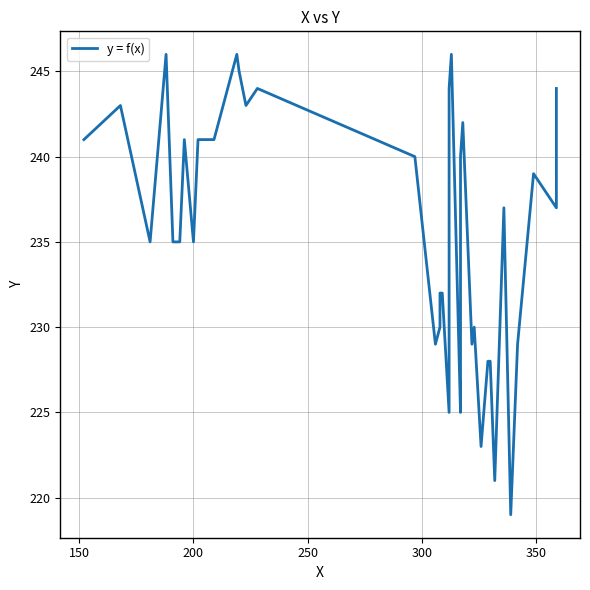

Reading left to right, transcribe all the data shown in this chart.

241	243	235	246	235	235	241	235	241	241	241	246	245	243	244	240	229	230	232	232	225	242	244	246	225	230	240	242	229	230	223	228	228	221	237	219	229	239	237	244